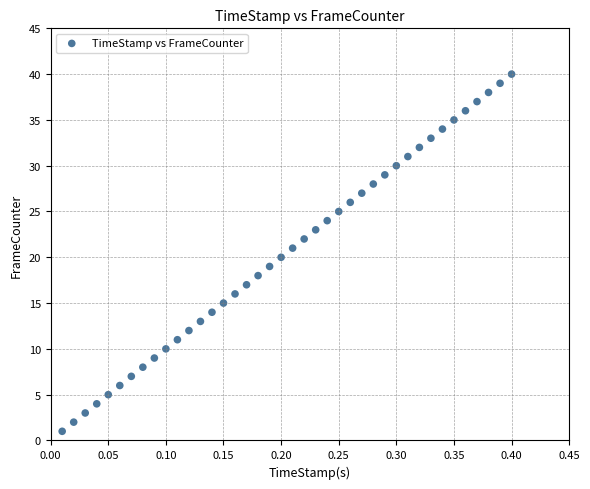

What is the range of Y values (max minus min)?

39